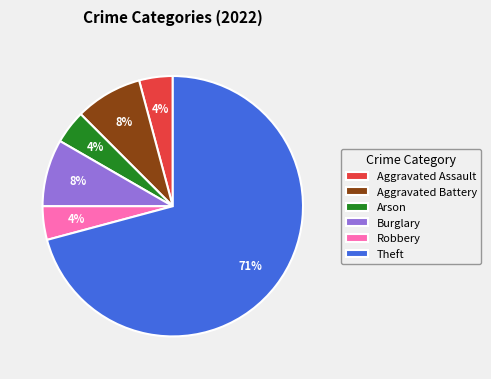

How many slices are in this pie chart?

6